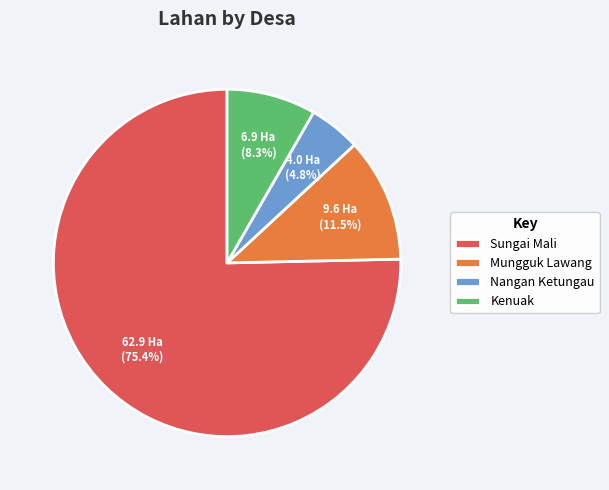

Count the number of slices in the pie.

4